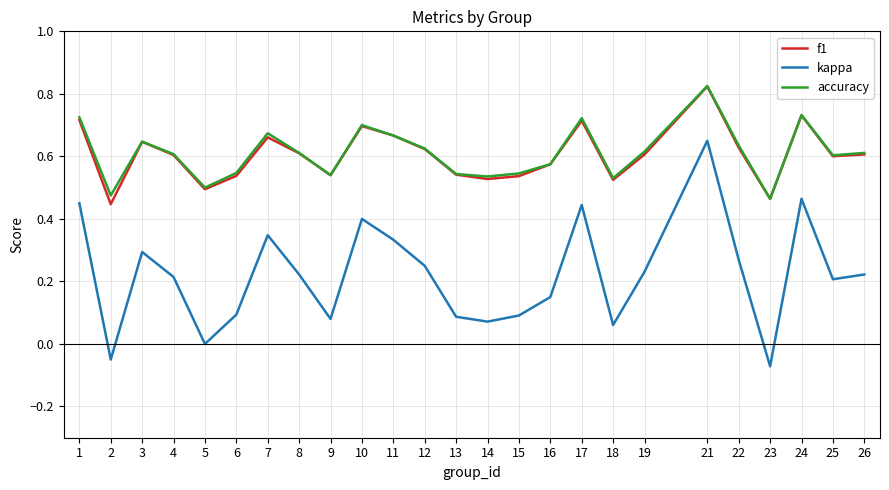

Which series changed the most between 2 and 16?

kappa